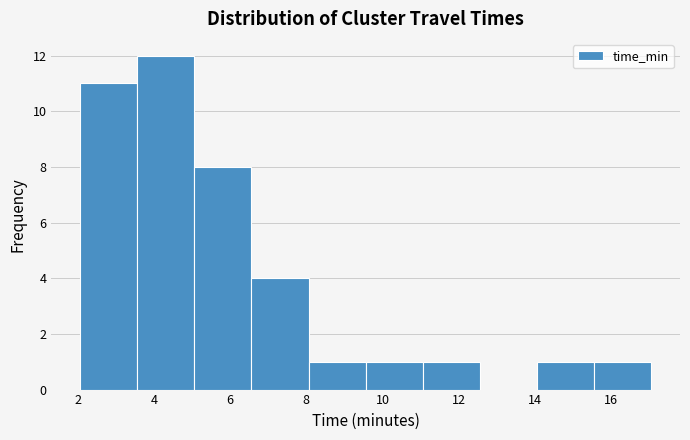

Which range on the x-axis has the tallest bar?

3.6 to 5.0